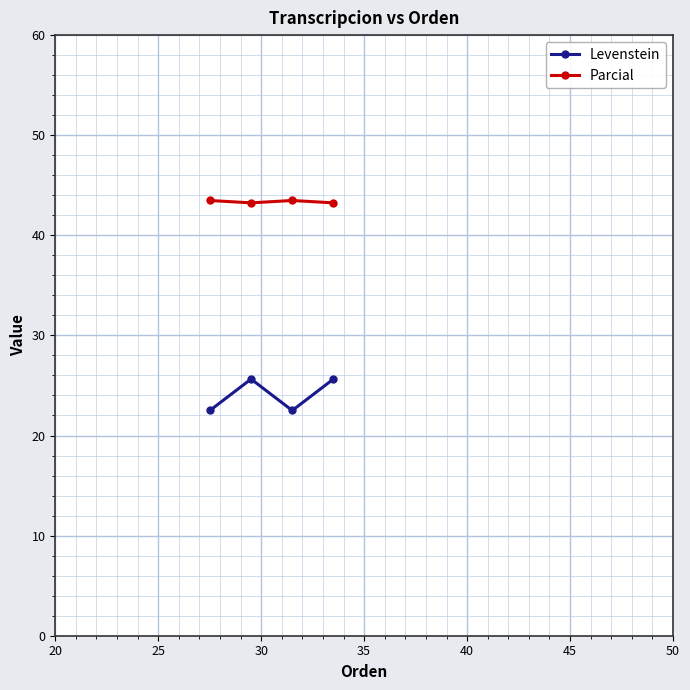

What is the minimum value shown in the chart?

22.5